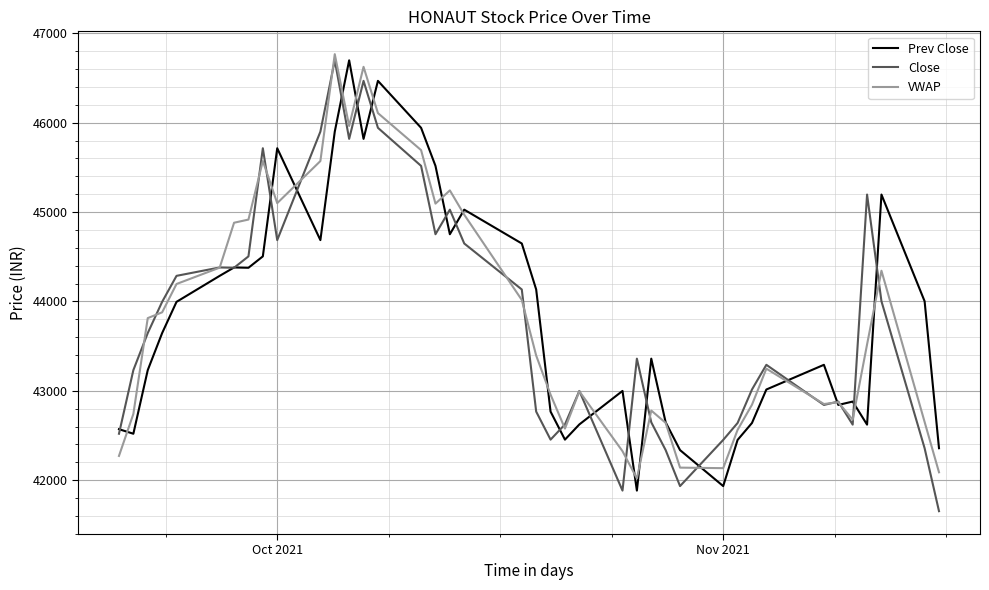

What is the smallest value displayed?

41653.7